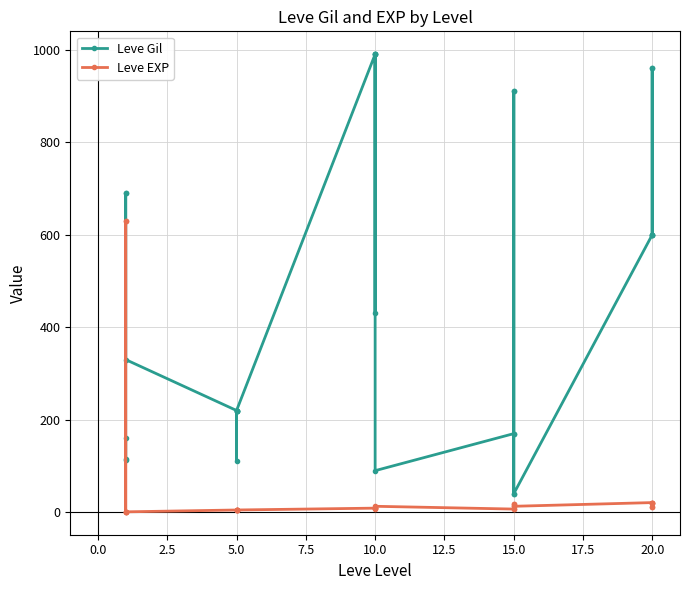

How many interior local peaks does the Leve EXP series have?

6